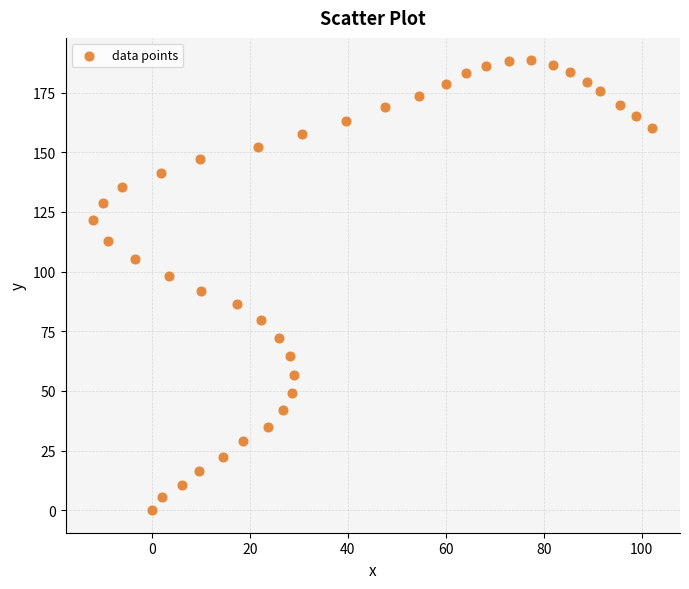

What is the range of X values (max minus min)?

114.0